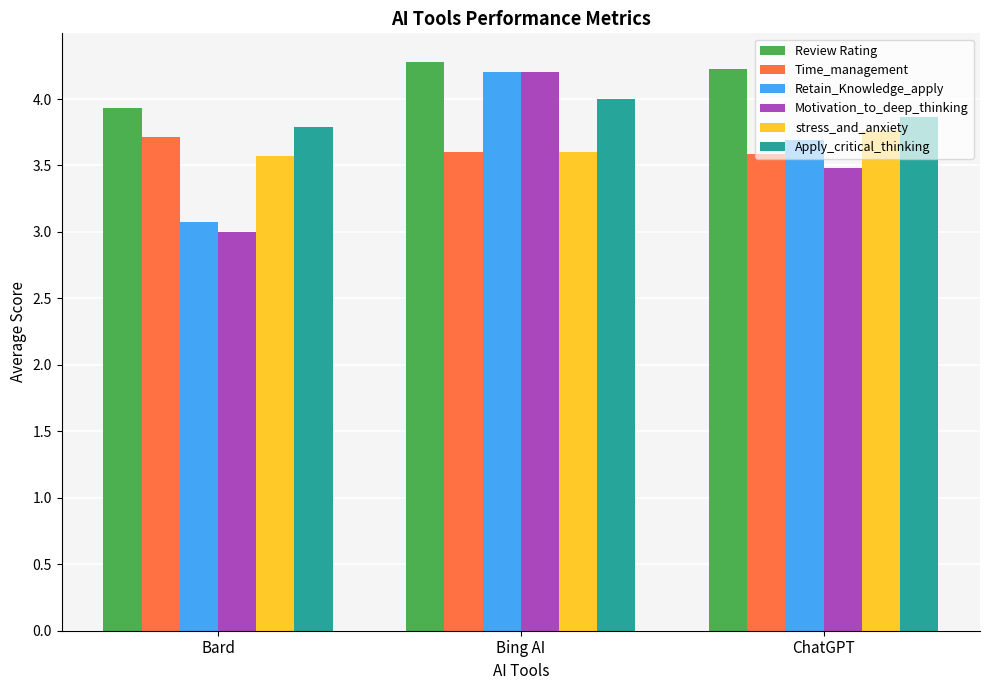

At which label does Motivation_to_deep_thinking reach its peak?

Bing AI